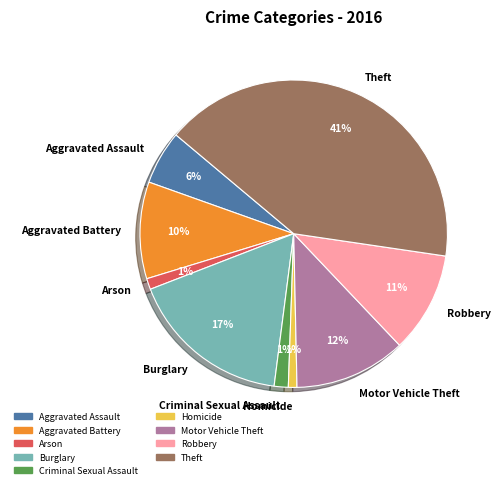

What is the largest slice in the pie chart?

Theft